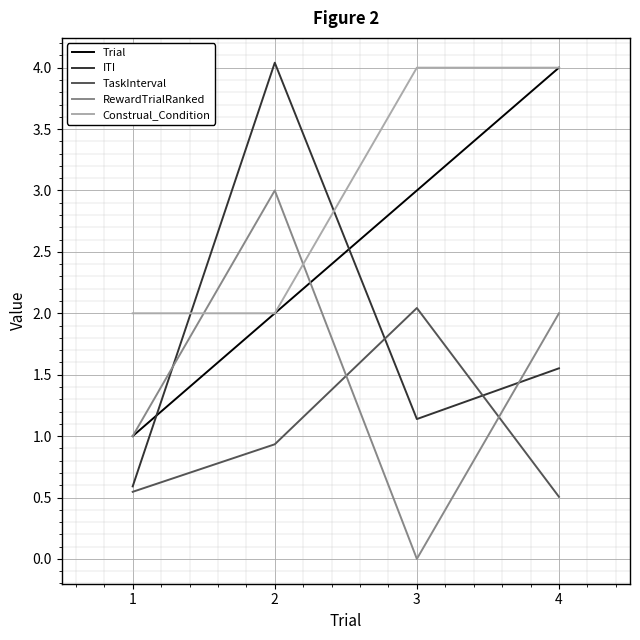

Which category has the highest value in the RewardTrialRanked series?

2